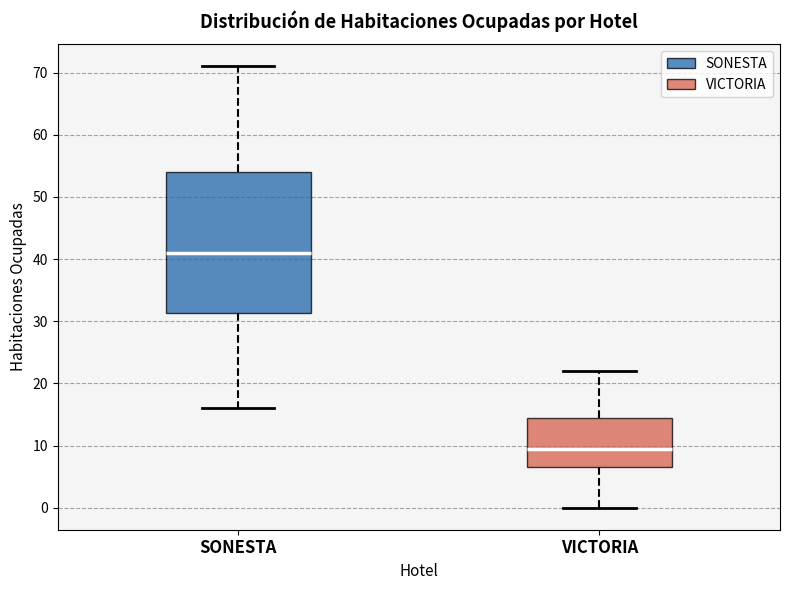

Which box's median line is the lowest?

VICTORIA